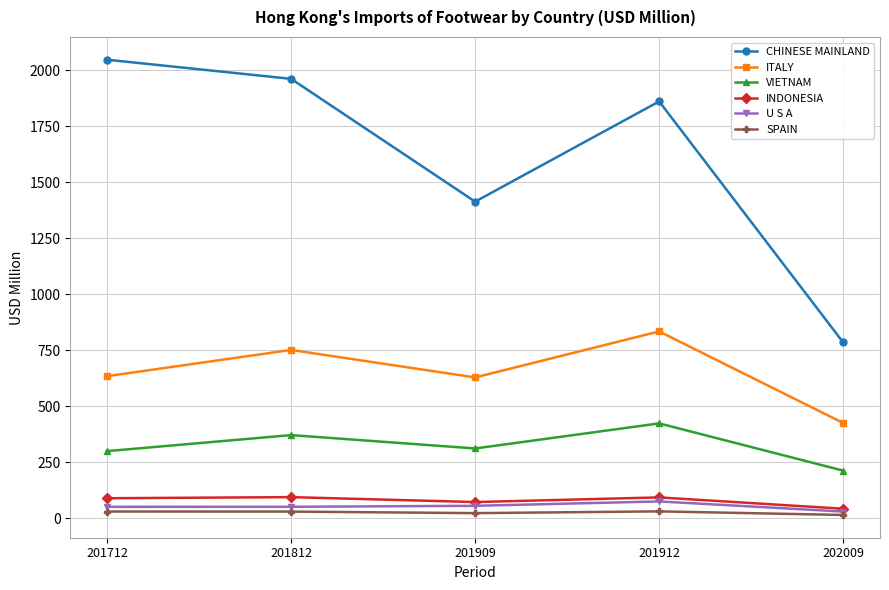

Rank the series at 201712 from highest to lowest value.

CHINESE MAINLAND, ITALY, VIETNAM, INDONESIA, U S A, SPAIN